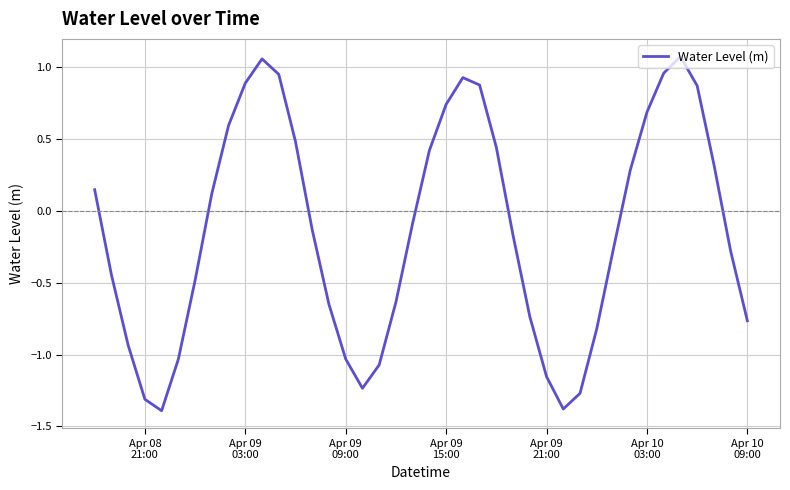

What is the difference between the maximum and minimum values?

2.5